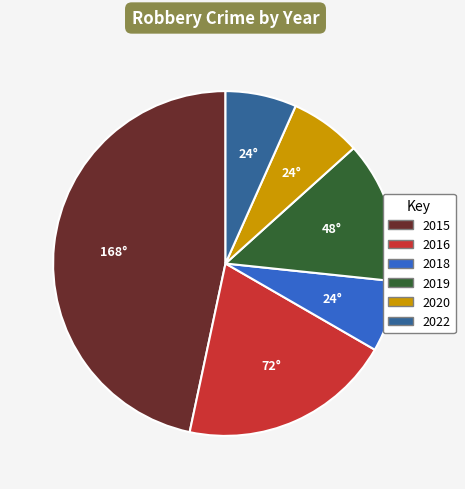

Which category has the biggest portion of the pie?

2015